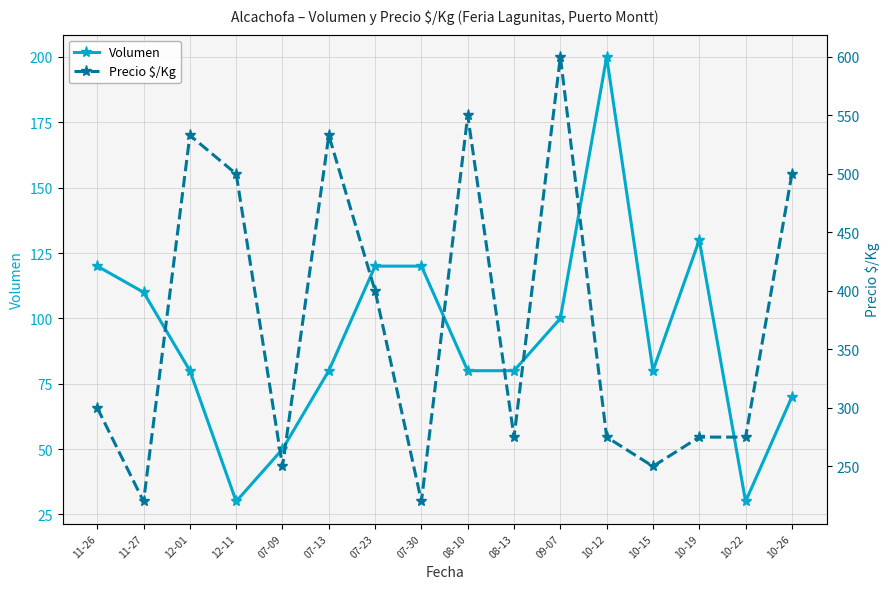

Rank the series by their average value, from highest to lowest.

Precio $/Kg, Volumen